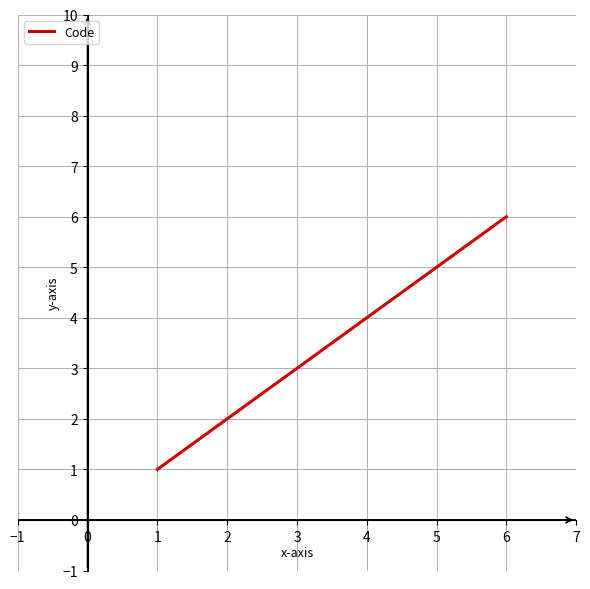

Rank the categories by value from lowest to highest.

1, 2, 3, 4, 5, 6